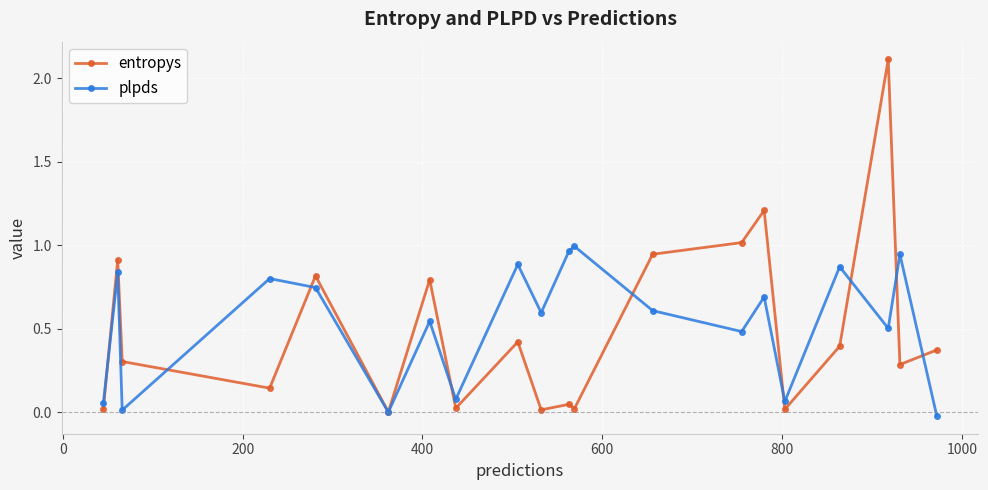

What is the maximum value shown in the chart?

2.1